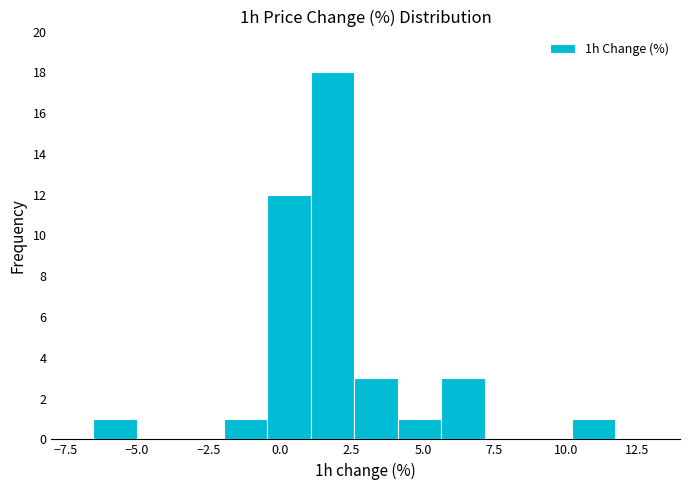

Read against the x-axis, roughly where is the centre of the tallest bar?

2.0